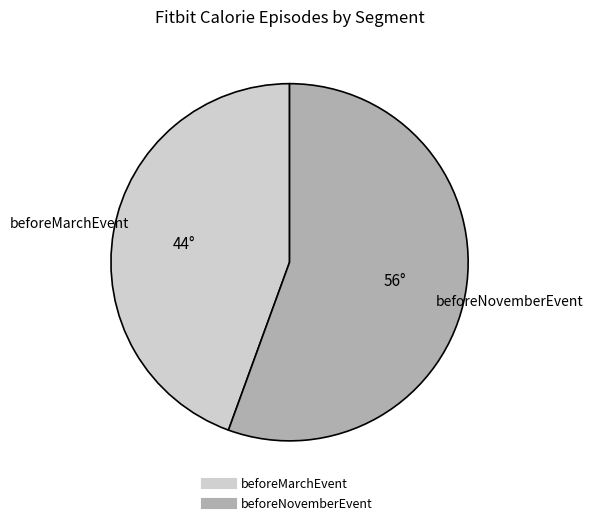

Combined, do beforeNovemberEvent and beforeMarchEvent account for over 50%?

Yes